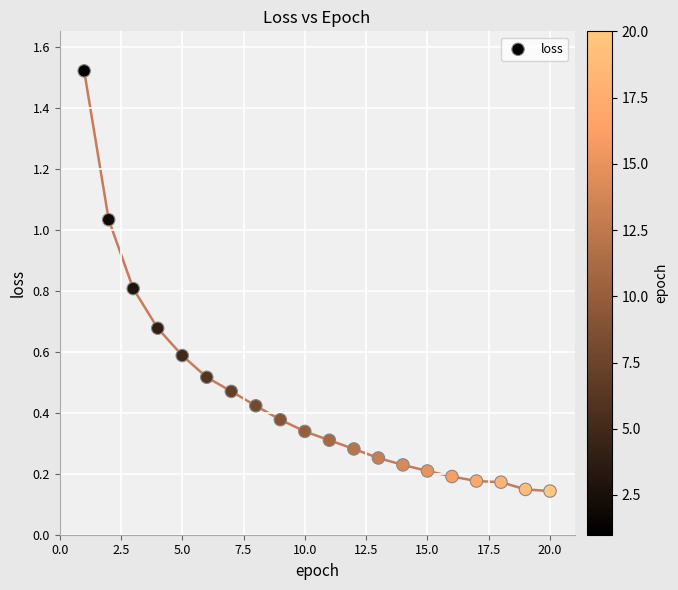

What is the range of X values (max minus min)?

19.0